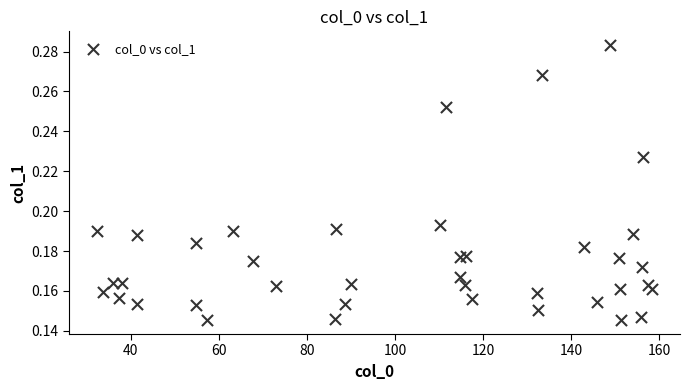

What is the range of X values (max minus min)?

126.2